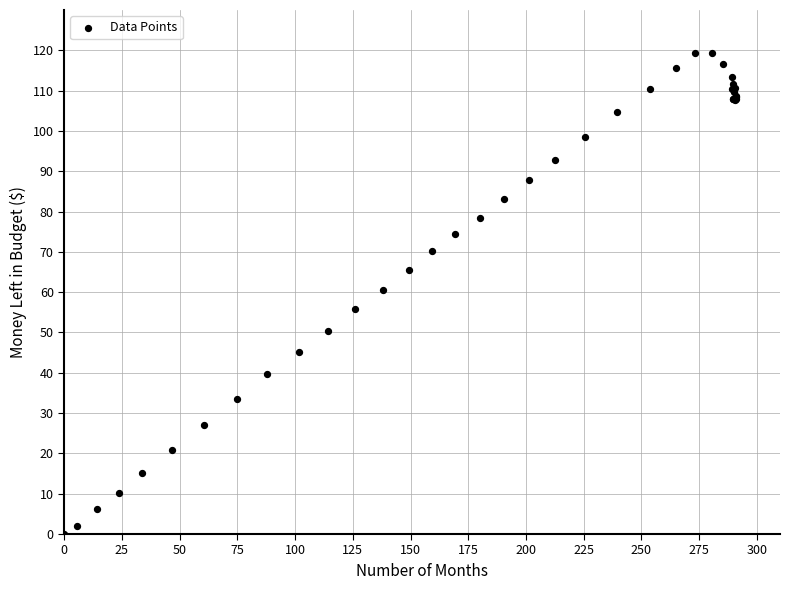

What Y value in the scatter plot is closest to 59?

60.6